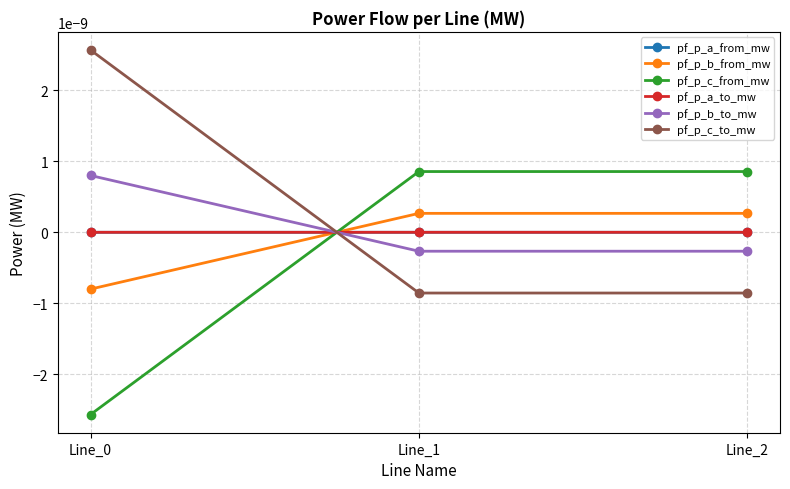

Which series has the largest total across all categories?

pf_p_c_to_mw